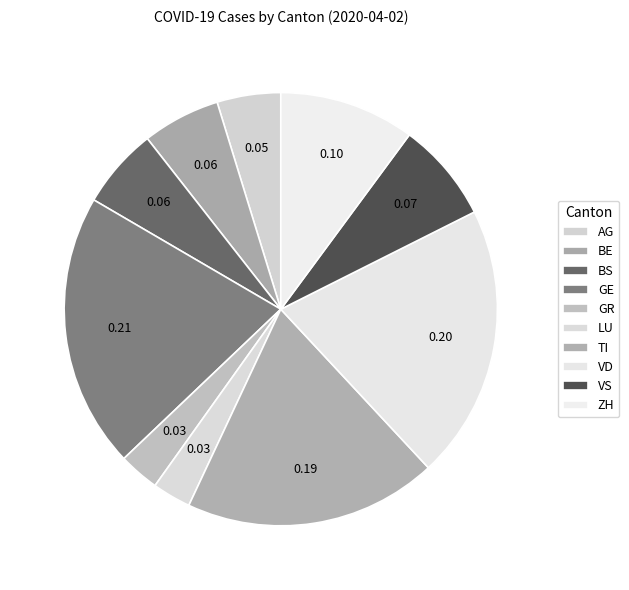

Count the number of slices in the pie.

10